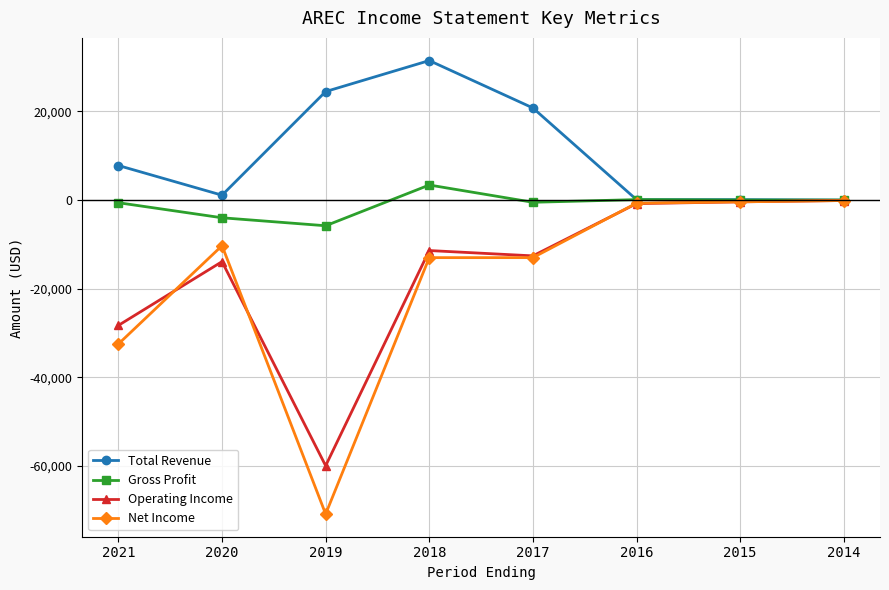

Which series has the largest total across all categories?

Total Revenue